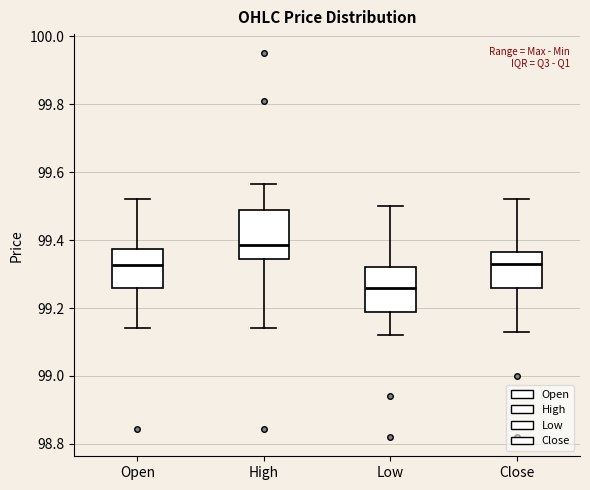

Reading left to right, transcribe this box plot: for each box, give where its median line is, the range the box spans, and where its two whiskers end, as read against the y-axis. The values are not printed on the chart, so give them approximately, as read against the axis.

Open: median 99.32, box 99.26 to 99.38, whiskers 99.14 to 99.52
High: median 99.38, box 99.34 to 99.48, whiskers 99.14 to 99.56
Low: median 99.26, box 99.18 to 99.32, whiskers 99.12 to 99.50
Close: median 99.34, box 99.26 to 99.36, whiskers 99.14 to 99.52